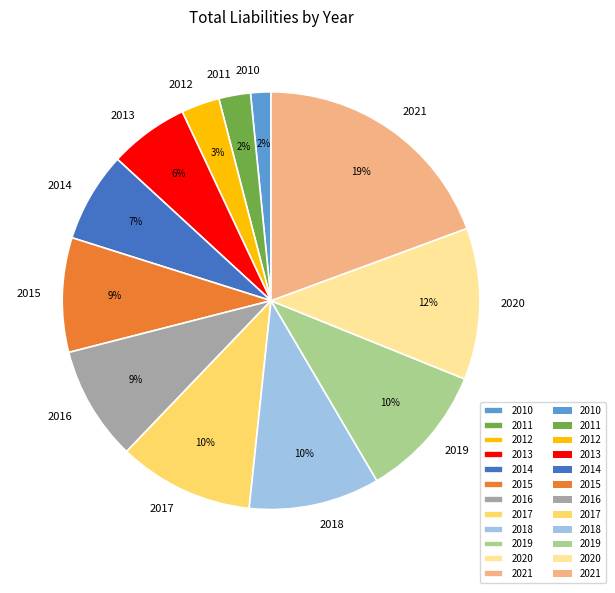

To the nearest percent, what is the combined percentage of 2016 and 2014?

16%